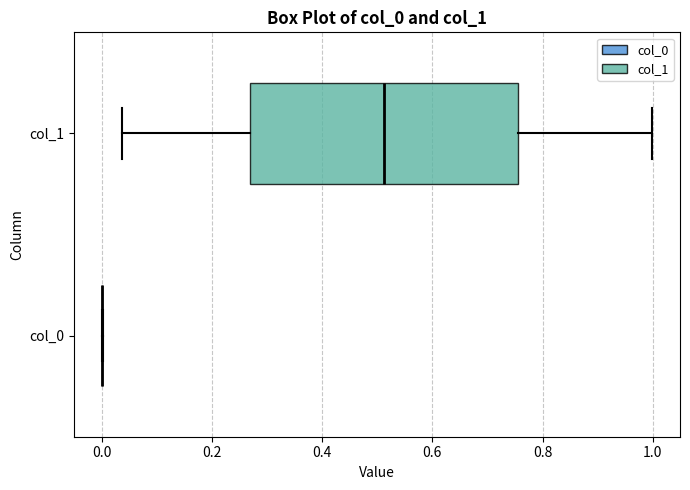

Reading bottom to top, transcribe this box plot: for each box, give where its median line is, the range the box spans, and where its two whiskers end, as read against the x-axis. The values are not printed on the chart, so give them approximately, as read against the axis.

col_0: box collapsed to a line at 0.00, whiskers 0.00 to 0.00
col_1: median 0.52, box 0.26 to 0.76, whiskers 0.04 to 1.00